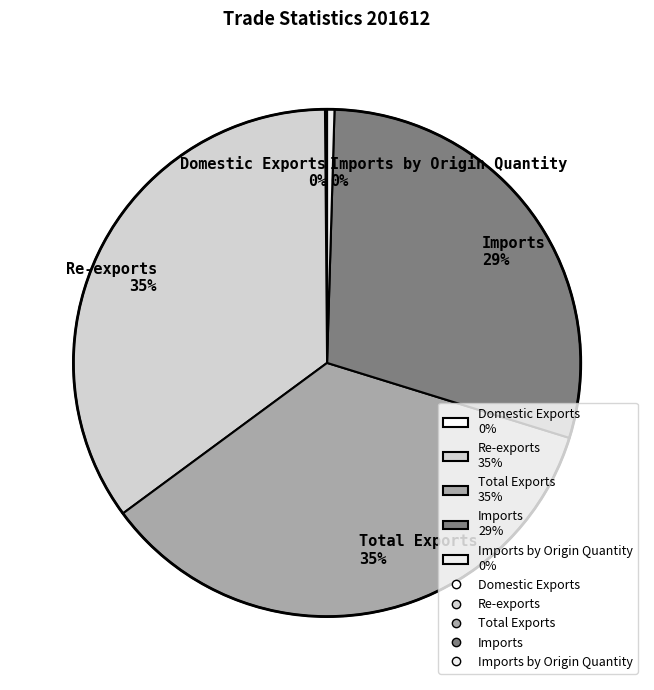

What percentage is the Re-exports 35% slice, to the nearest percent?

35%